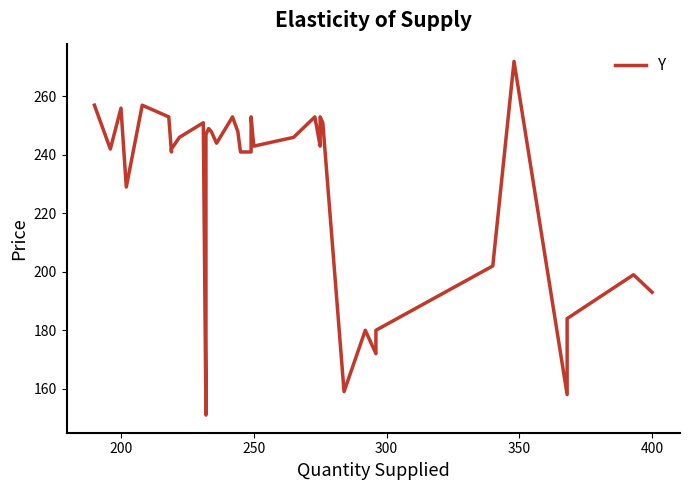

Does the chart have visible grid lines?

No